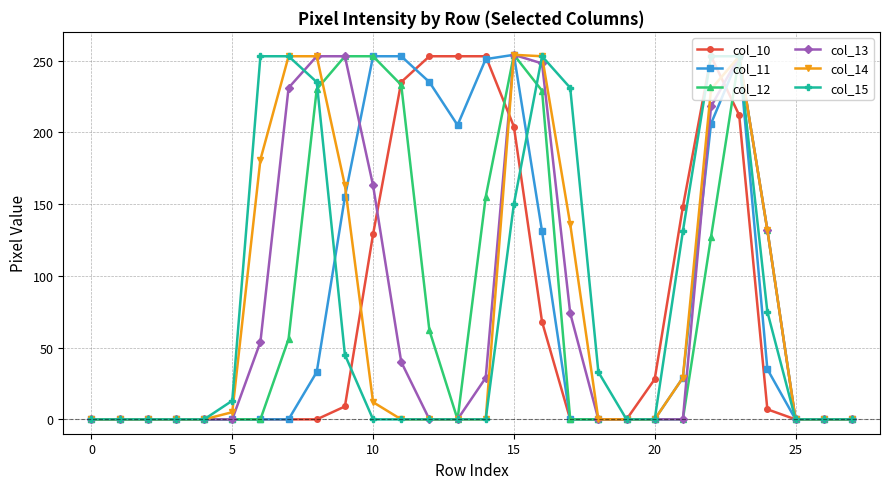

True or false: col_12 has more than 0 interior local peaks.

True